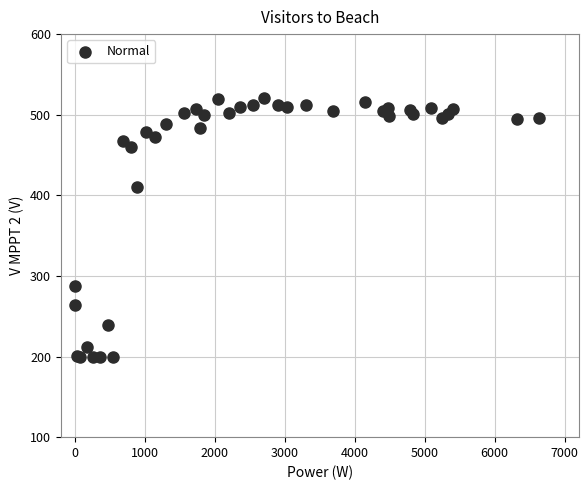

What Y value in the scatter plot is closest to 360?

409.9